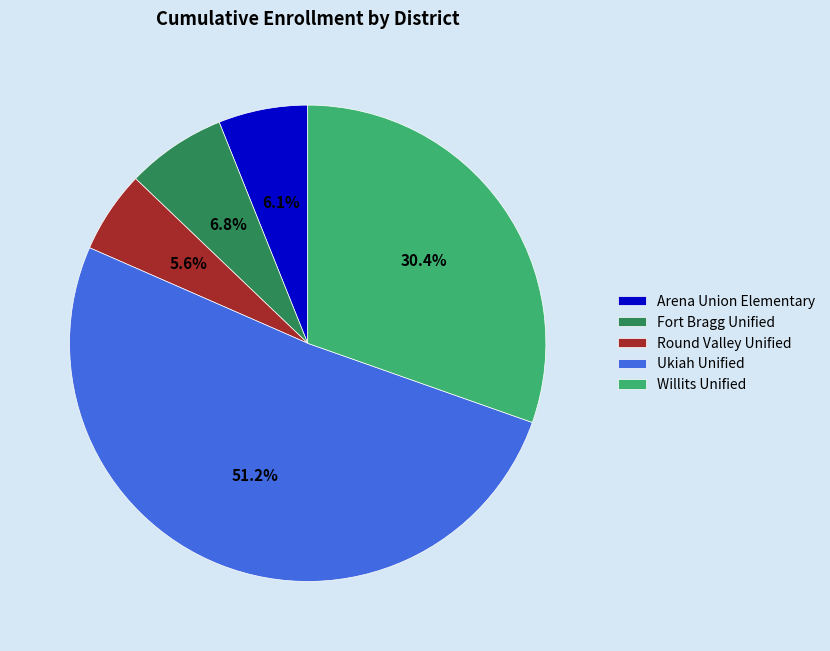

Count the number of slices in the pie.

5